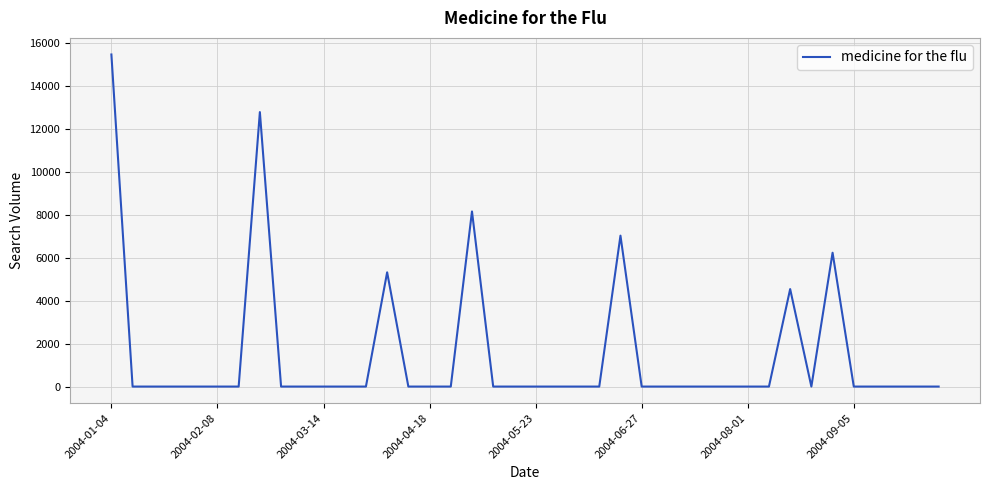

What is the difference between the maximum and minimum values?

15479.8